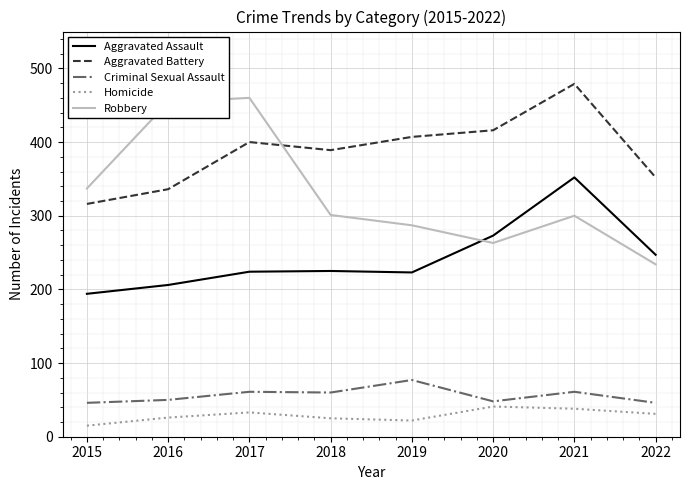

In Robbery, how many points are lower than both neighbors (excluding endpoints)?

1